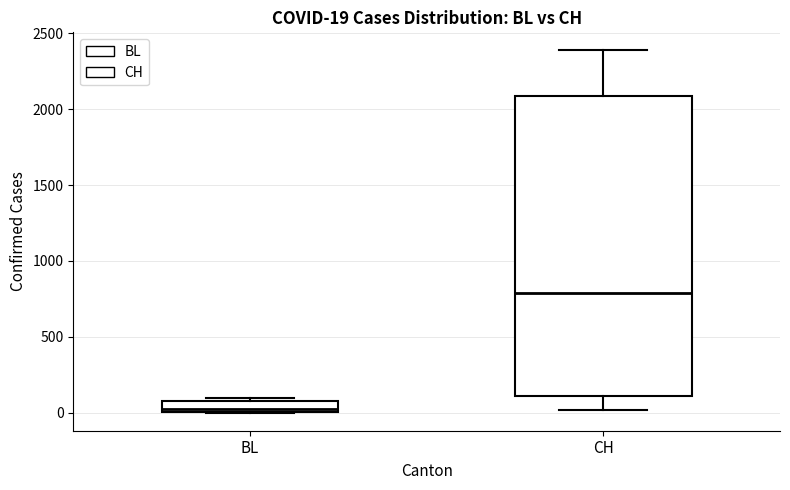

Which box has the lowest median line?

BL